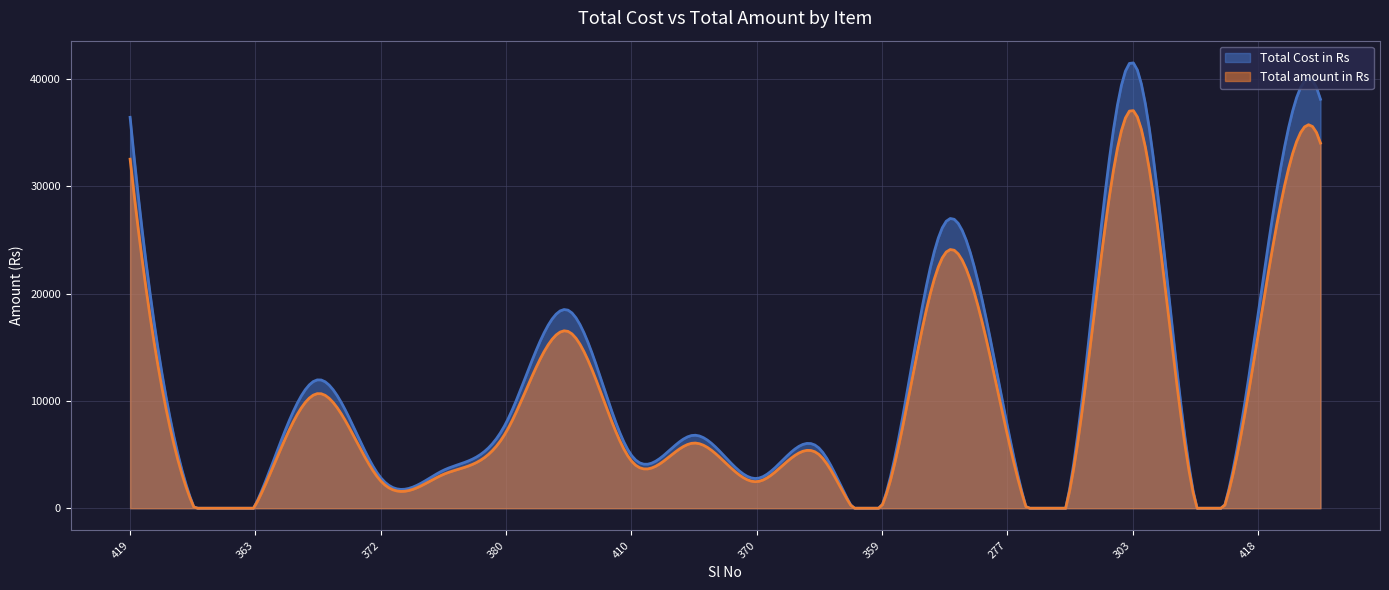

At which category does the chart reach its minimum across all series?

359